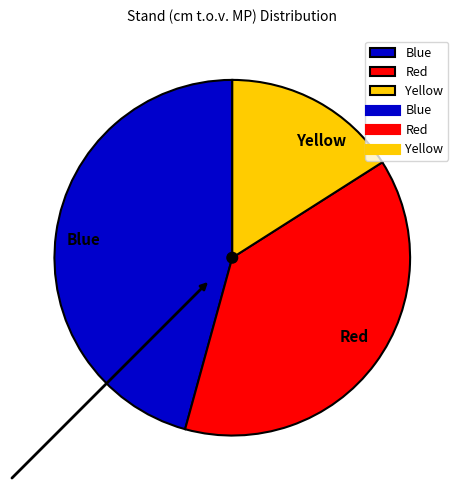

True or false: Yellow accounts for 16% of the total.

True